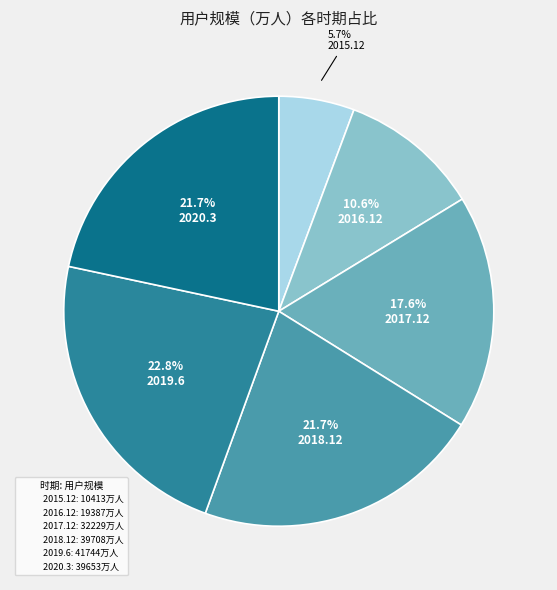

How many slices are in this pie chart?

6